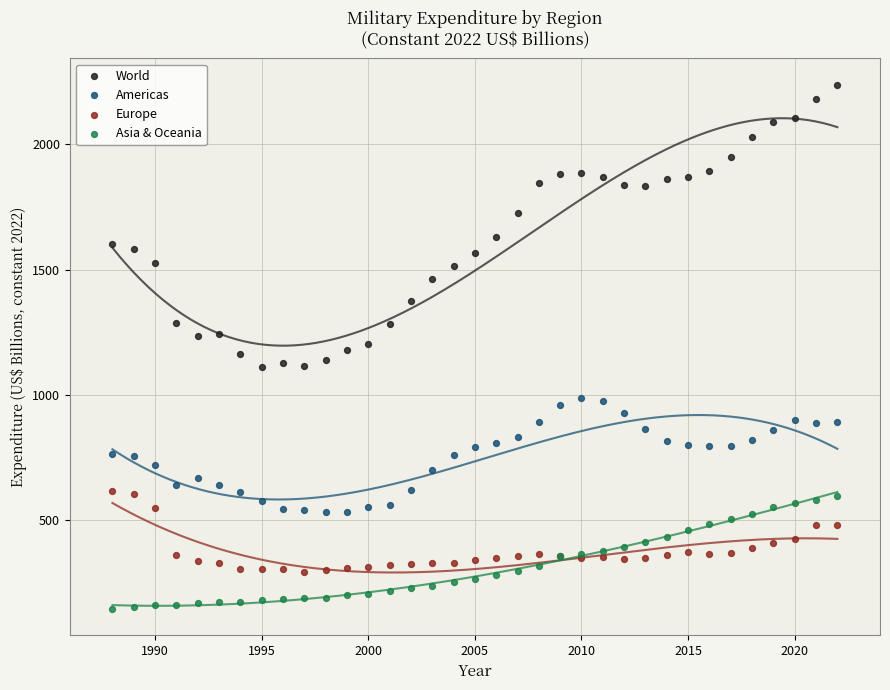

What is the X range (max minus min) for the scatter plot?

34.0